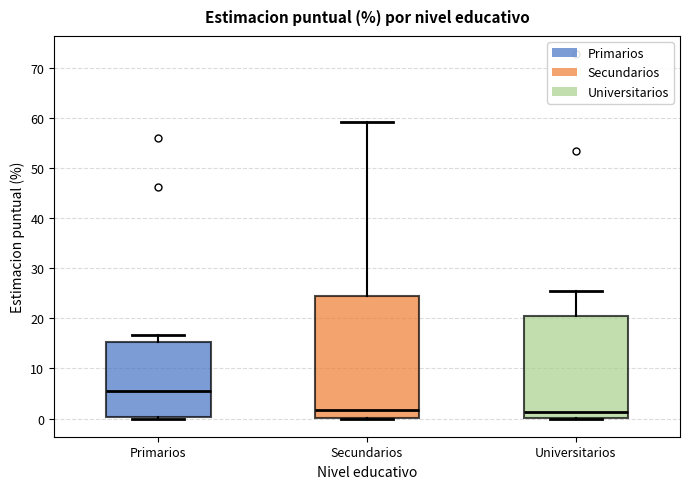

Where does the upper whisker of the box for Secundarios end on the y-axis? The values are not printed on the chart, so give them approximately, as read against the axis.

59